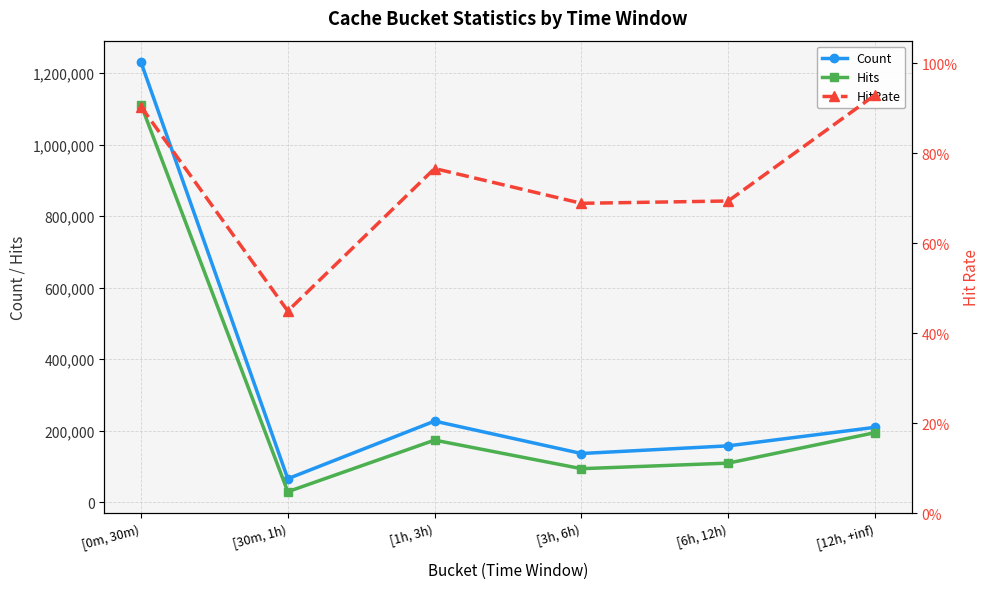

Which series has the largest total across all categories?

Count